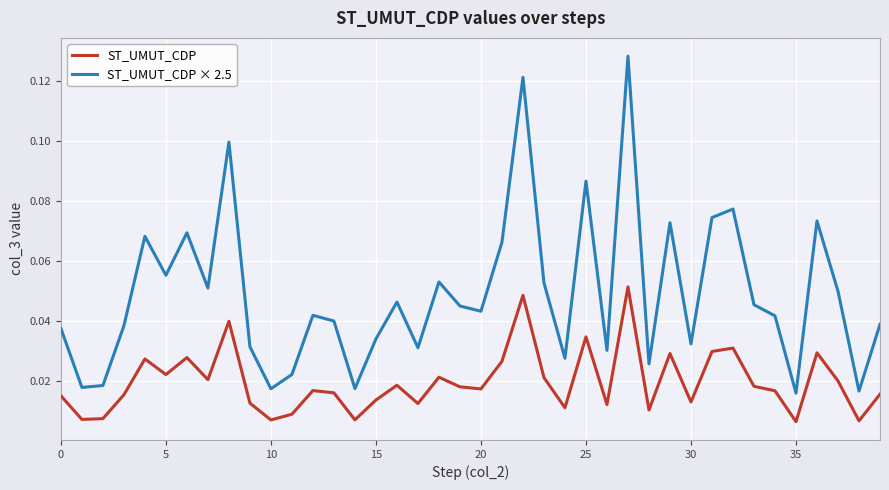

How many categories are shown in the chart?

40